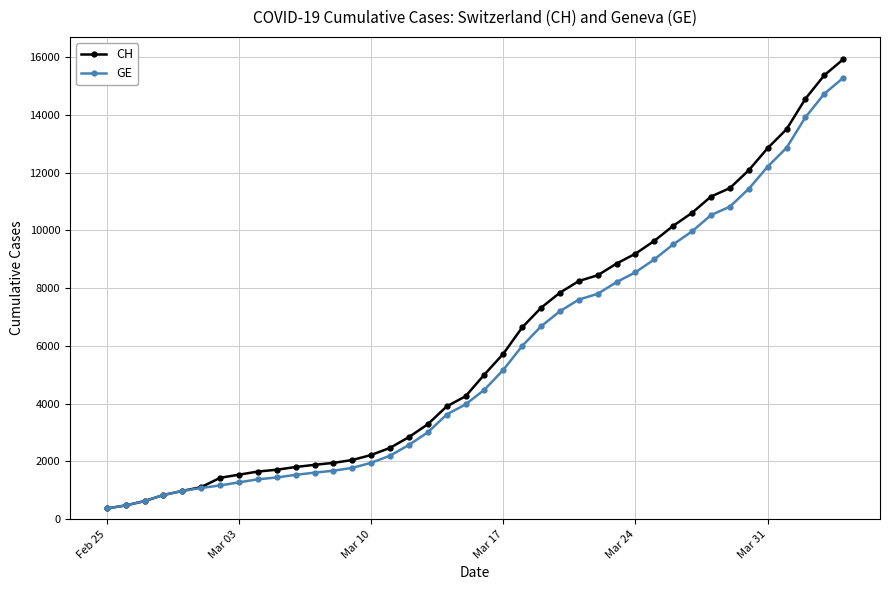

What is the value of the GE point at the 34th from the left?

10825